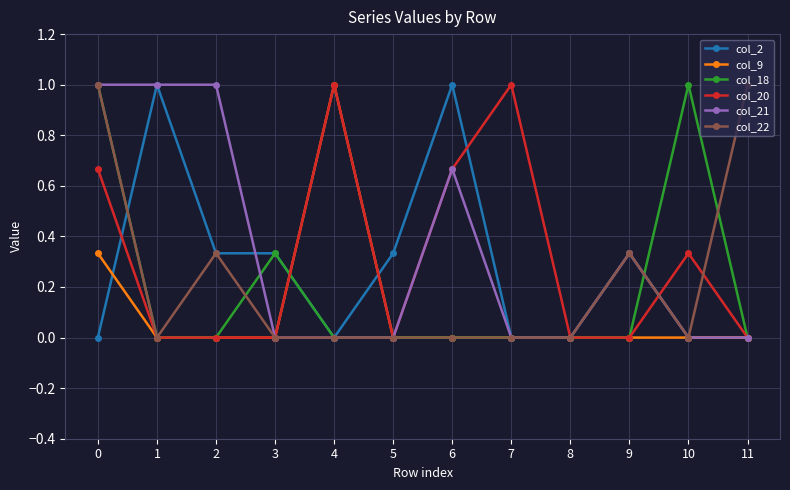

Where is the first local maximum for col_2?

1